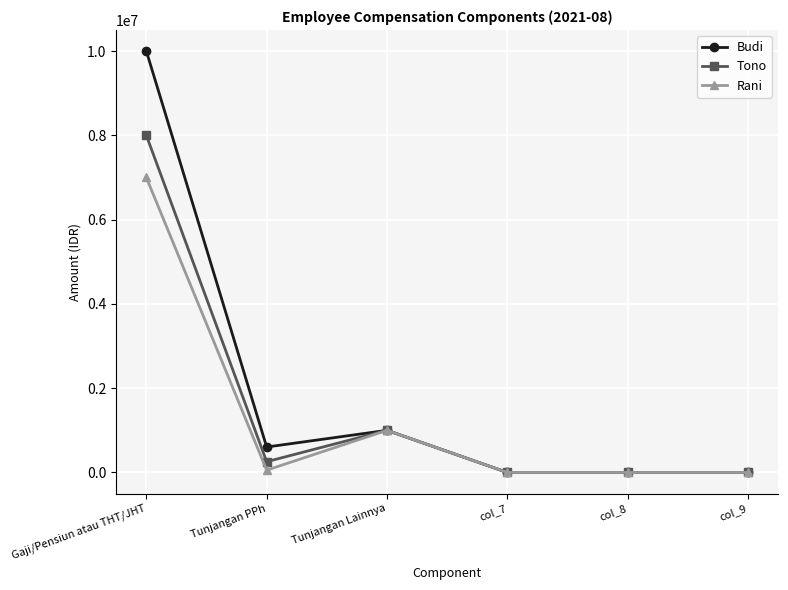

At which label does Rani reach its peak?

Gaji/Pensiun atau THT/JHT